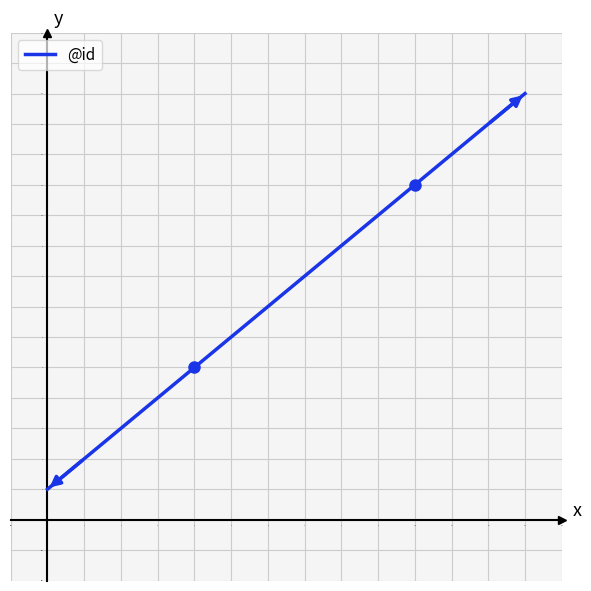

How many series are shown in this chart?

1